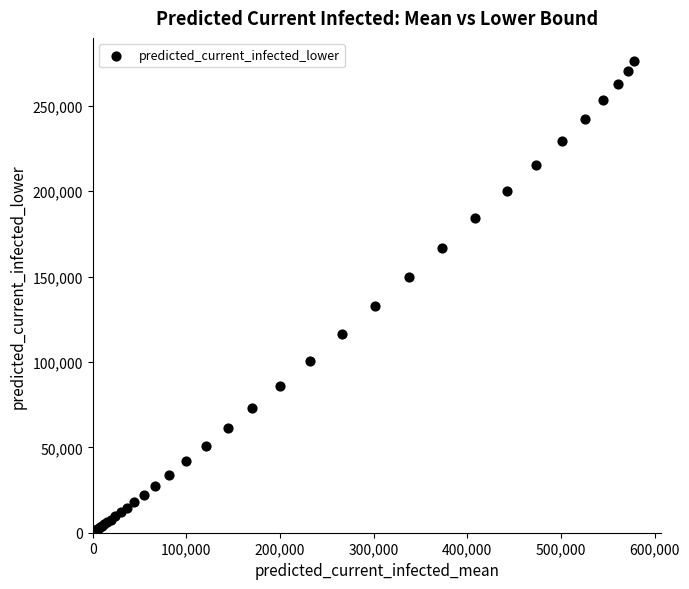

What Y value in the scatter plot is closest to 138150?

132976